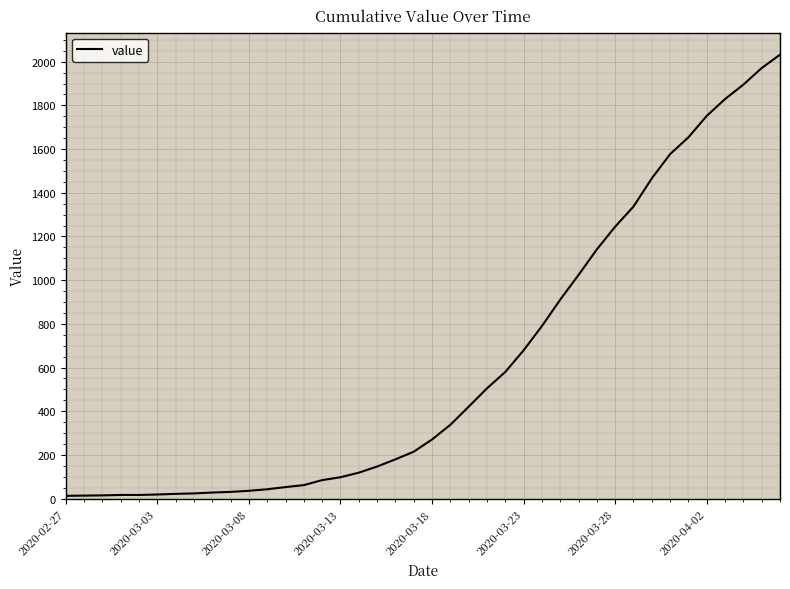

What is the difference between the maximum and minimum values?

2019